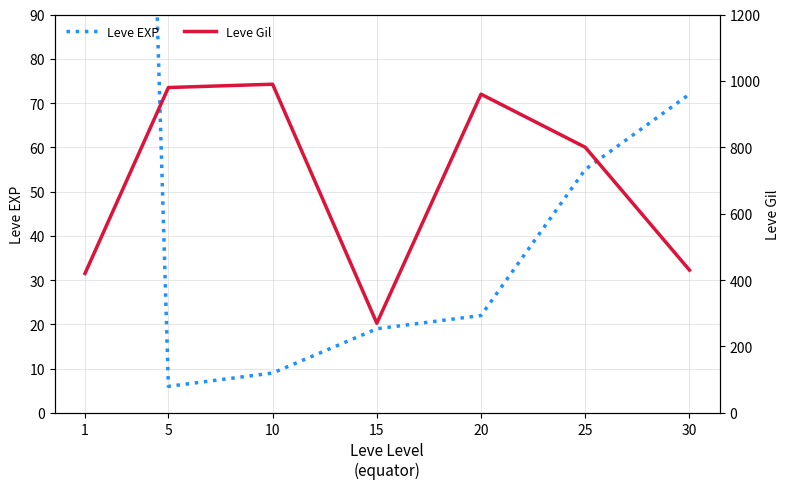

What is the spread (max minus min) of values at 20?

938